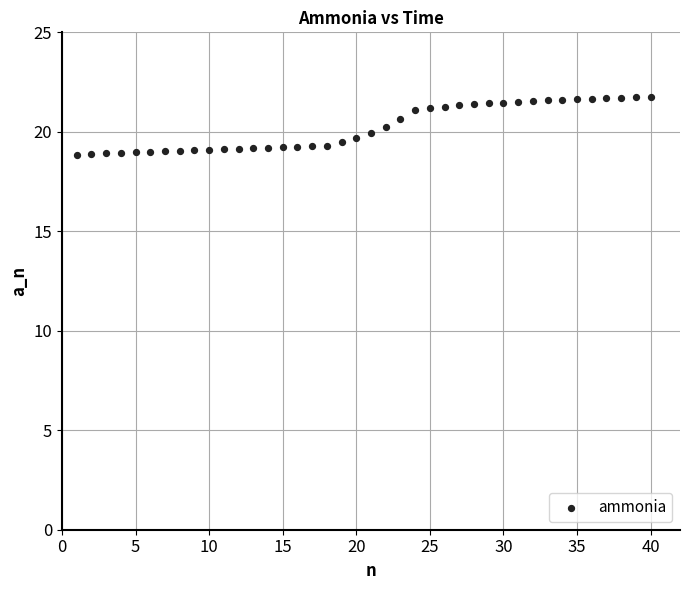

What is the range of X values (max minus min)?

39.0